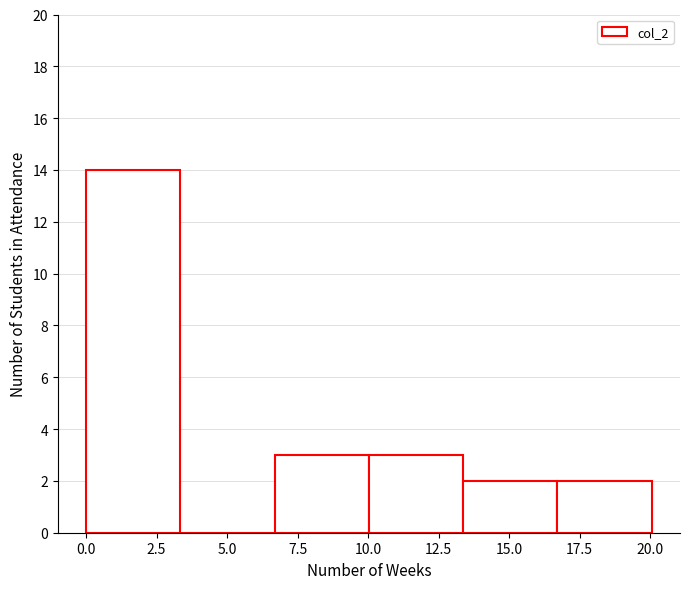

What is the height of the bar covering 10.0 to 13.5 on the x-axis? Neither the bar edges nor the heights are printed on the chart, so give them approximately, as read against the axes.

3